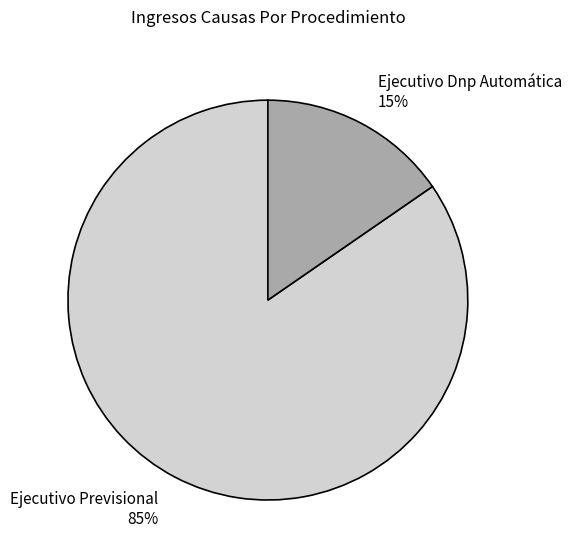

To the nearest percent, what percentage of the pie is Ejecutivo Dnp Automática?

15%